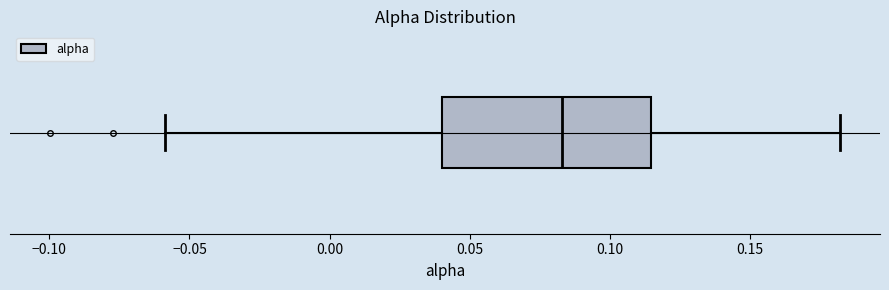

Read this box plot against the x-axis: the position of the median line, the range covered by the box, and the ends of both whiskers. The values are not printed on the chart, so give them approximately, as read against the axis.

median 0.085, box 0.040 to 0.115, whiskers -0.060 to 0.180